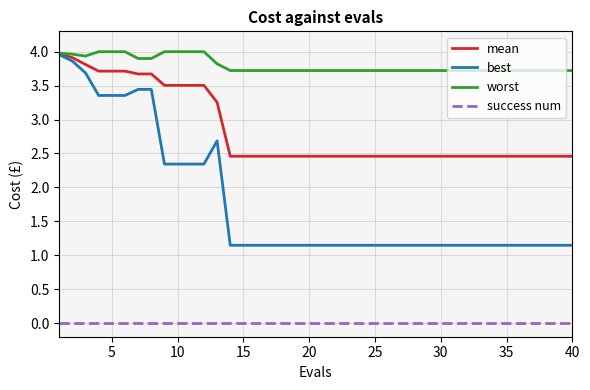

Which series has the largest total across all categories?

worst